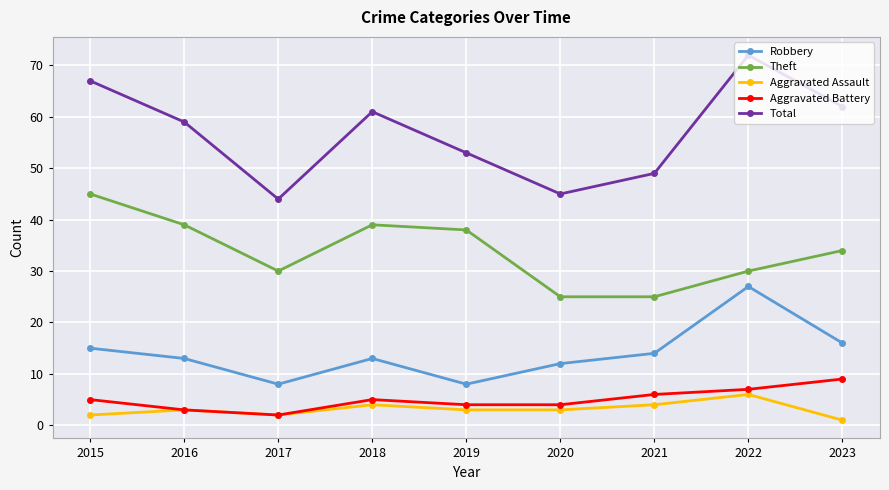

What is the greatest value displayed?

72